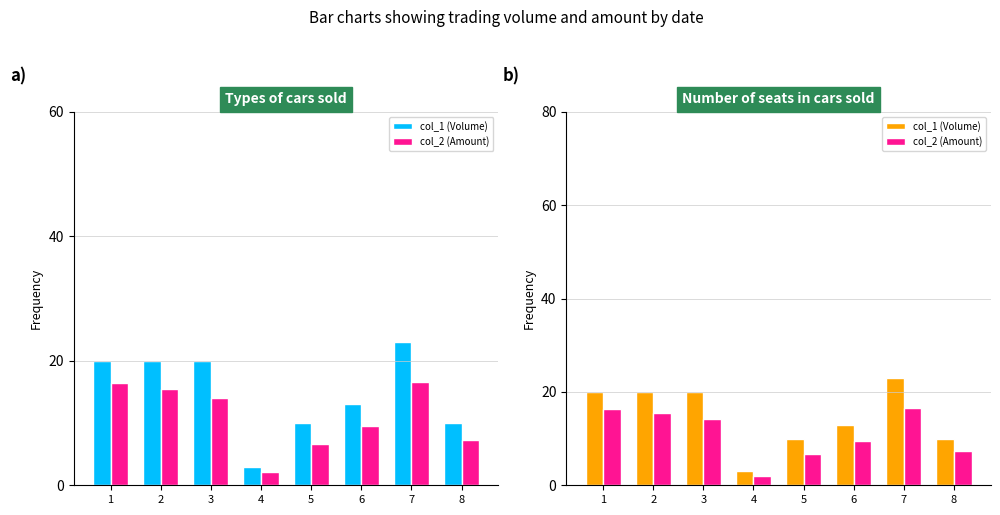

Rank the categories by col_1 (Volume) value from highest to lowest.

7, 1, 2, 3, 6, 5, 8, 4